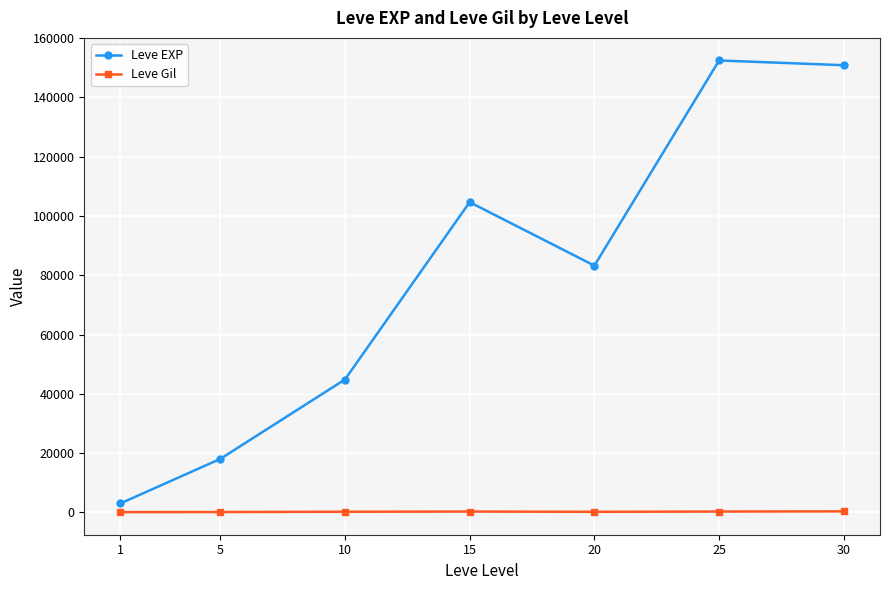

Is the value of Leve EXP at 15 greater than the value of Leve Gil at 5?

Yes